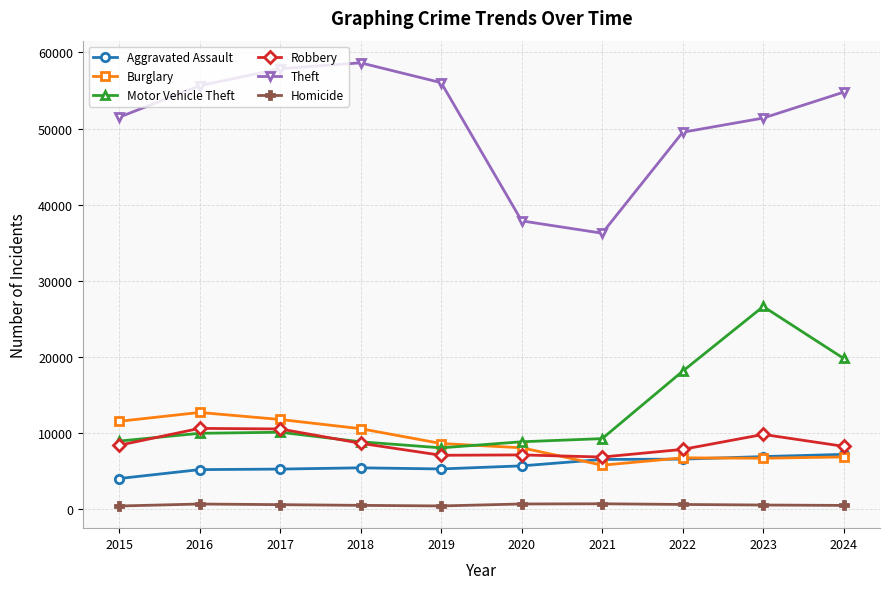

What are all the series names shown in the legend?

Aggravated Assault, Burglary, Motor Vehicle Theft, Robbery, Theft, Homicide